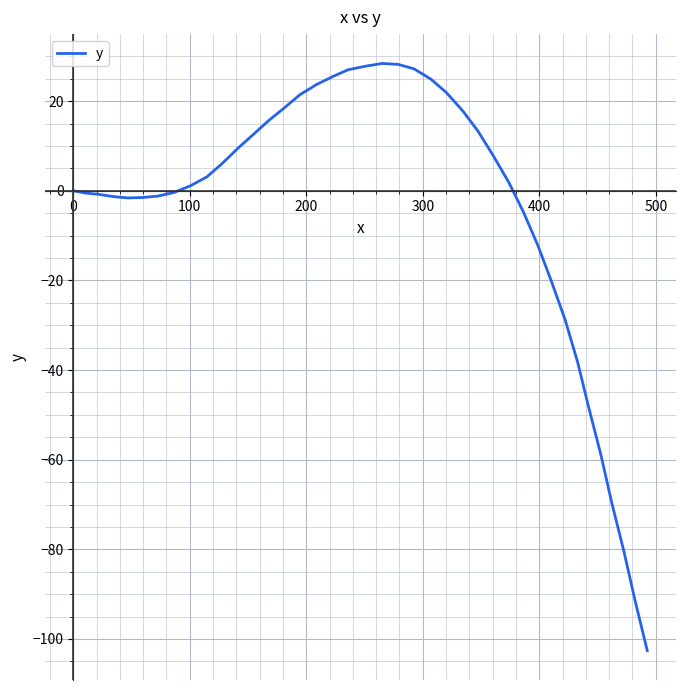

What is the greatest value displayed?

28.4